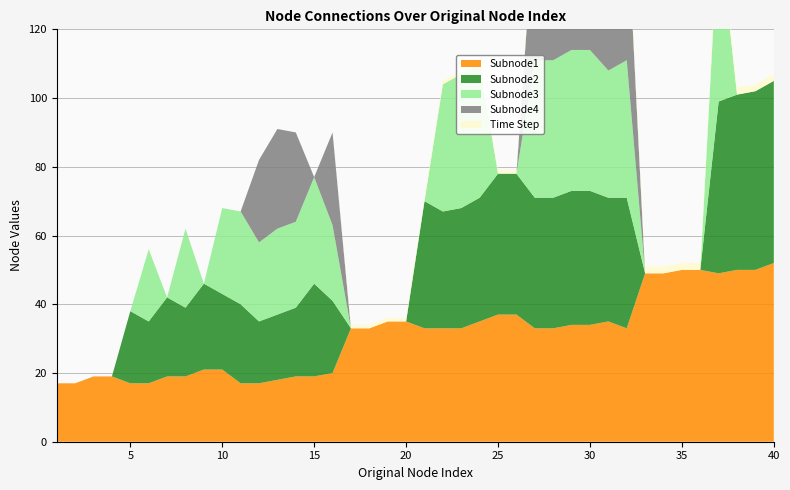

Reading left to right, what are all the values shown in this chart?

Subnode1: 1=17	2=17	3=19	4=19	5=17	6=17	7=19	8=19	9=21	10=21	11=17	12=17	13=18	14=19	15=19	16=20	17=33	18=33	19=35	20=35	21=33	22=33	23=33	24=35	25=37	26=37	27=33	28=33	29=34	30=34	31=35	32=33	33=49	34=49	35=50	36=50	37=49	38=50	39=50	40=52
Subnode2: 1=0	2=0	3=0	4=0	5=21	6=18	7=23	8=20	9=25	10=22	11=23	12=18	13=19	14=20	15=27	16=21	17=0	18=0	19=0	20=0	21=37	22=34	23=35	24=36	25=41	26=41	27=38	28=38	29=39	30=39	31=36	32=38	33=0	34=0	35=0	36=0	37=50	38=51	39=52	40=53
Subnode3: 1=0	2=0	3=0	4=0	5=0	6=21	7=0	8=23	9=0	10=25	11=27	12=23	13=25	14=25	15=31	16=22	17=0	18=0	19=0	20=0	21=0	22=37	23=39	24=39	25=0	26=0	27=40	28=40	29=41	30=41	31=37	32=40	33=0	34=0	35=0	36=0	37=51	38=0	39=0	40=0
Subnode4: 1=0	2=0	3=0	4=0	5=0	6=0	7=0	8=0	9=0	10=0	11=0	12=24	13=29	14=26	15=0	16=27	17=0	18=0	19=0	20=0	21=0	22=0	23=0	24=0	25=0	26=0	27=43	28=43	29=45	30=45	31=40	32=44	33=0	34=0	35=0	36=0	37=0	38=0	39=0	40=0
Time Step: 1=0	2=0	3=0	4=0	5=0	6=0	7=0	8=0	9=0	10=0	11=0	12=0	13=0	14=0	15=0	16=0	17=1	18=1	19=1	20=1	21=1	22=1	23=1	24=1	25=1	26=1	27=1	28=1	29=1	30=1	31=1	32=1	33=2	34=2	35=2	36=2	37=2	38=2	39=2	40=2